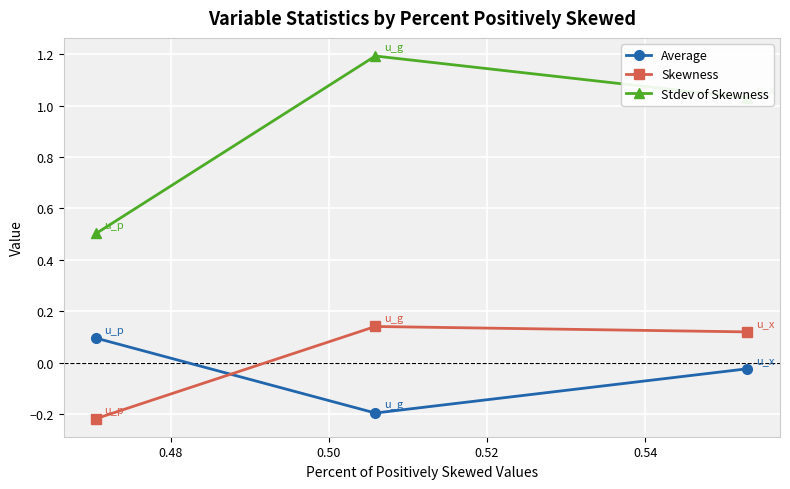

How many series are shown in this chart?

3